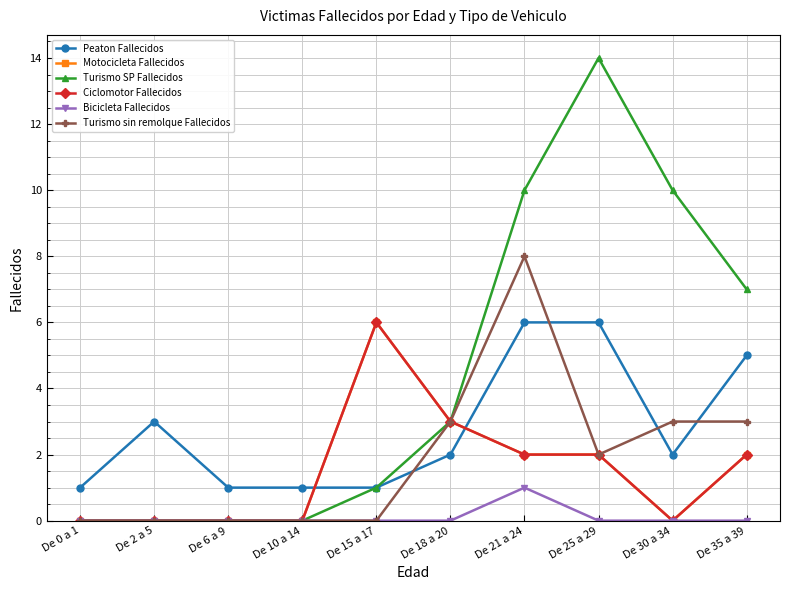

Is it true that Motocicleta Fallecidos equals -2 at De 6 a 9?

False